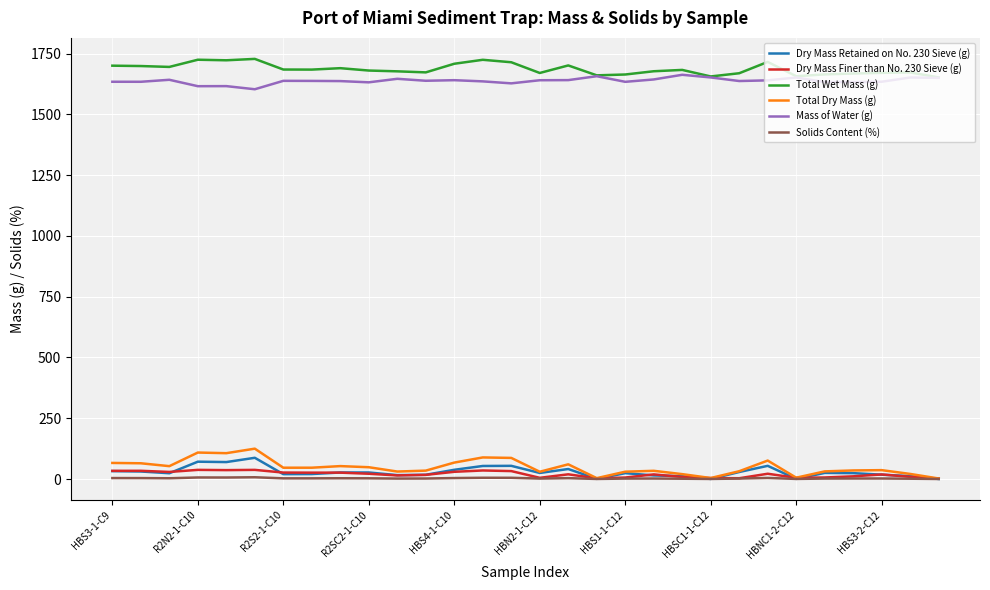

True or false: Total Wet Mass (g) and Solids Content (%) cross at least once.

False